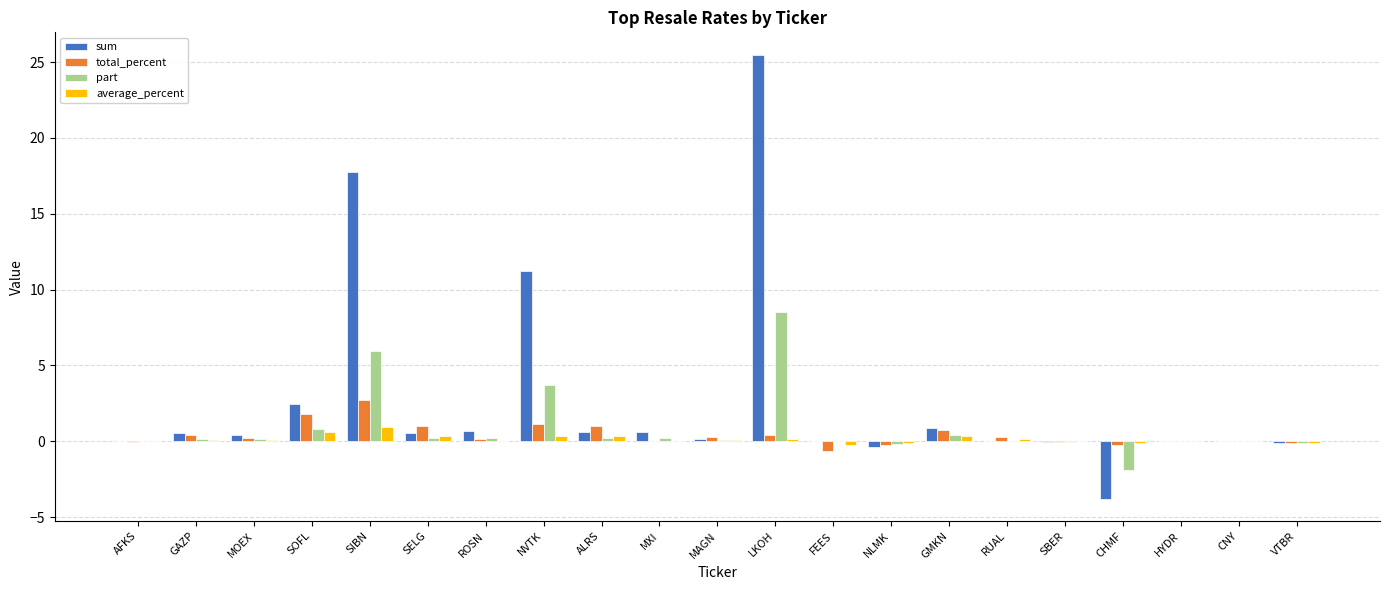

True or false: part has a value of -3.0 at CHMF.

False